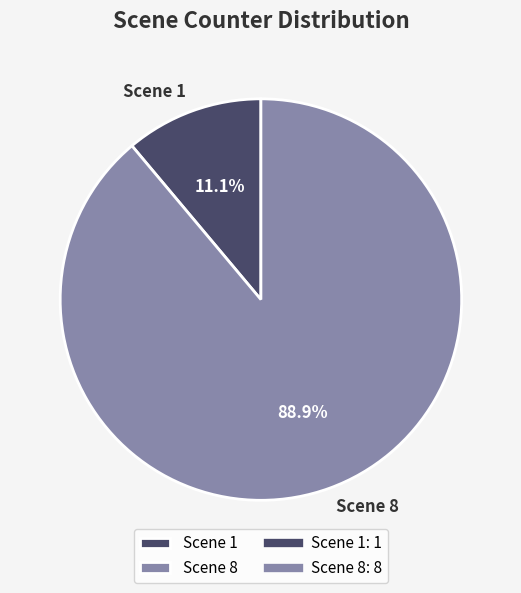

The Scene 8 slice represents 89% of the pie. True or false?

True